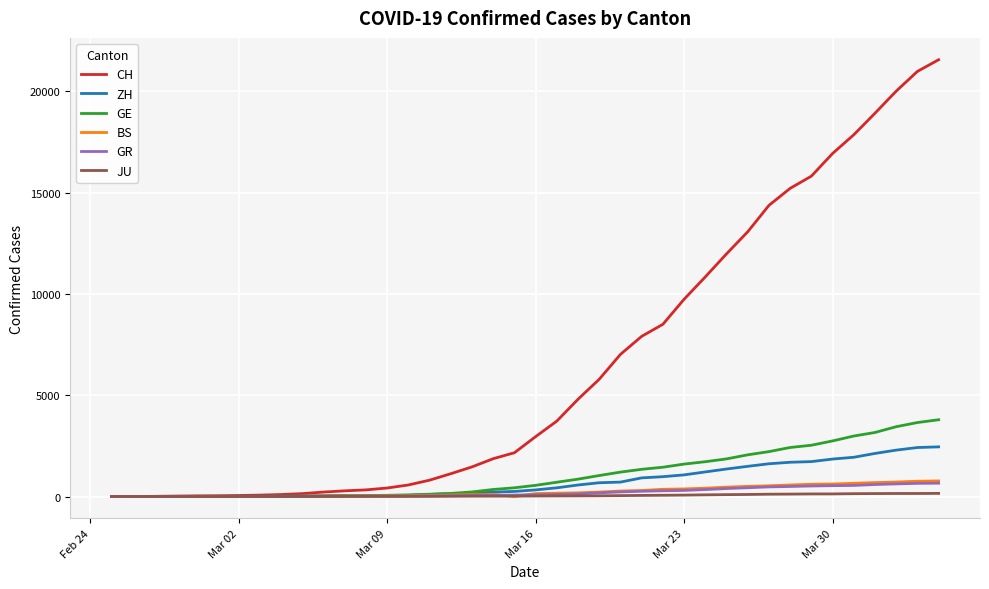

After their last crossing, which series has the higher values: GR or GE?

GE